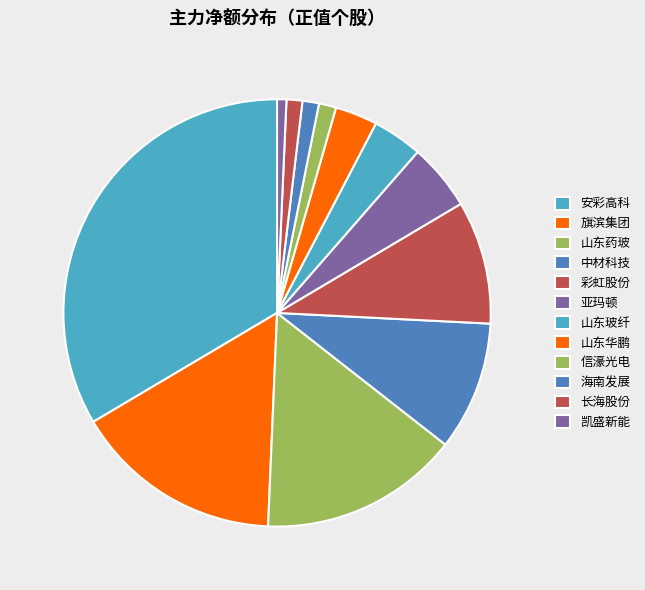

Which slice is the smallest?

凯盛新能